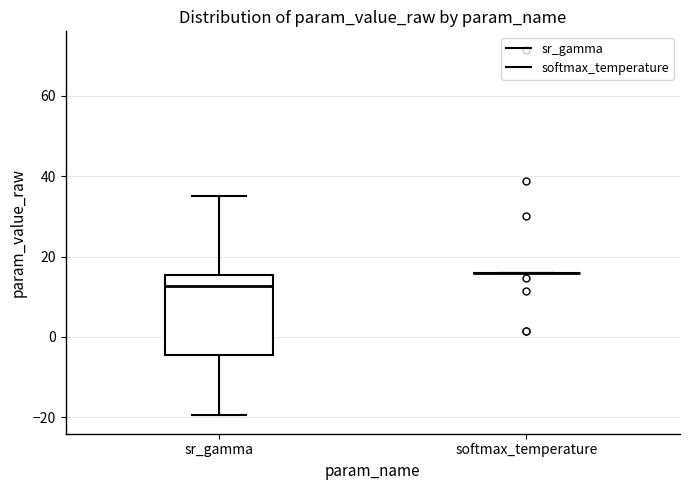

Comparing the boxes themselves (not the whiskers), which one is the tallest?

sr_gamma